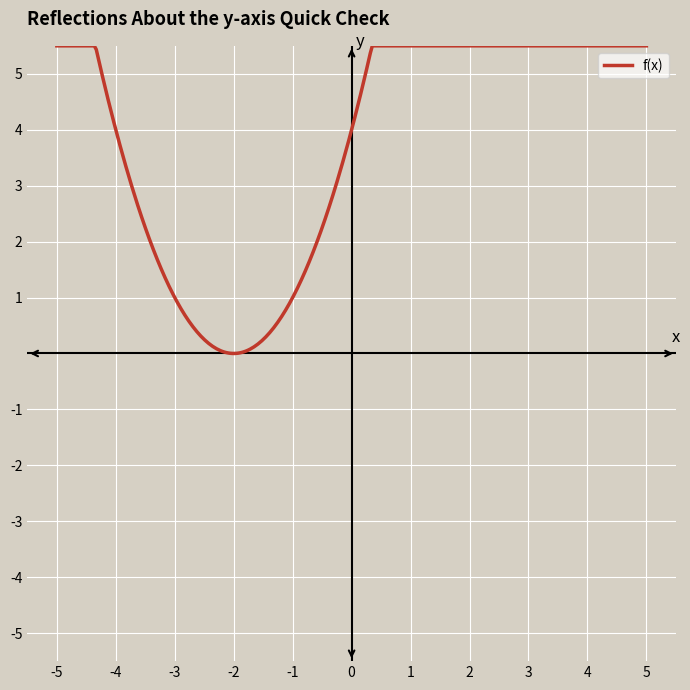

Does the chart have visible grid lines?

Yes